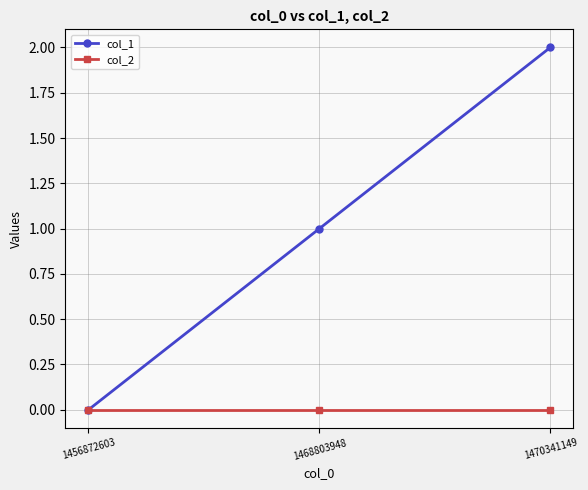

Which series has the widest spread of values?

col_1